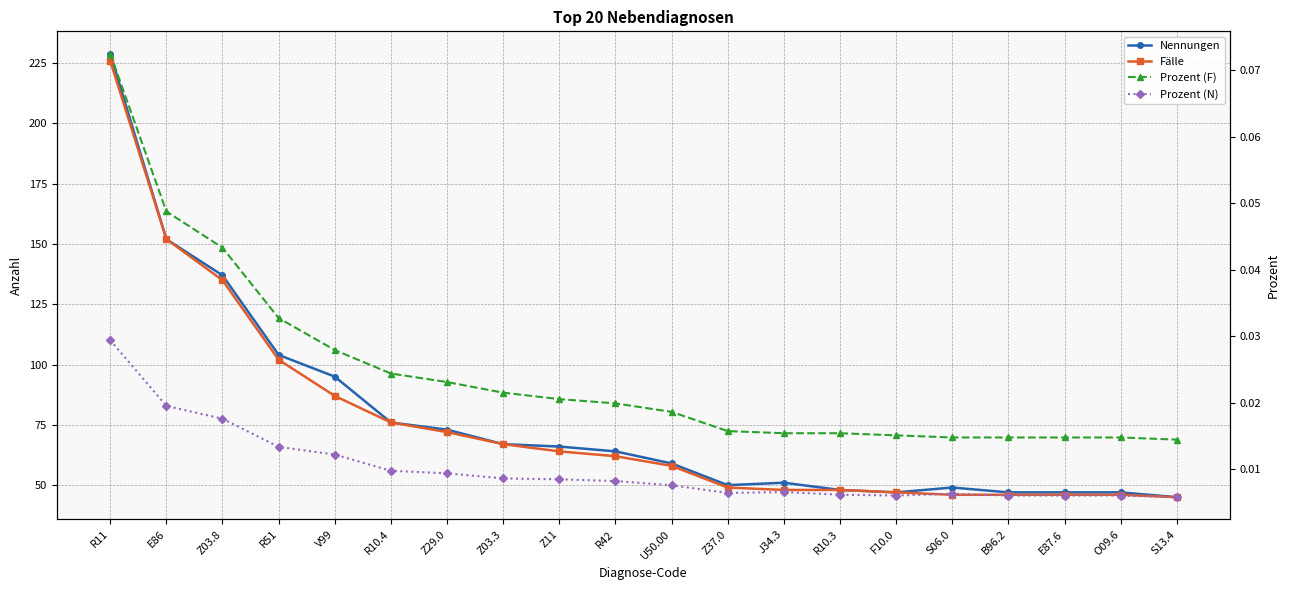

True or false: Fälle has a value of 21.8 at J34.3.

False